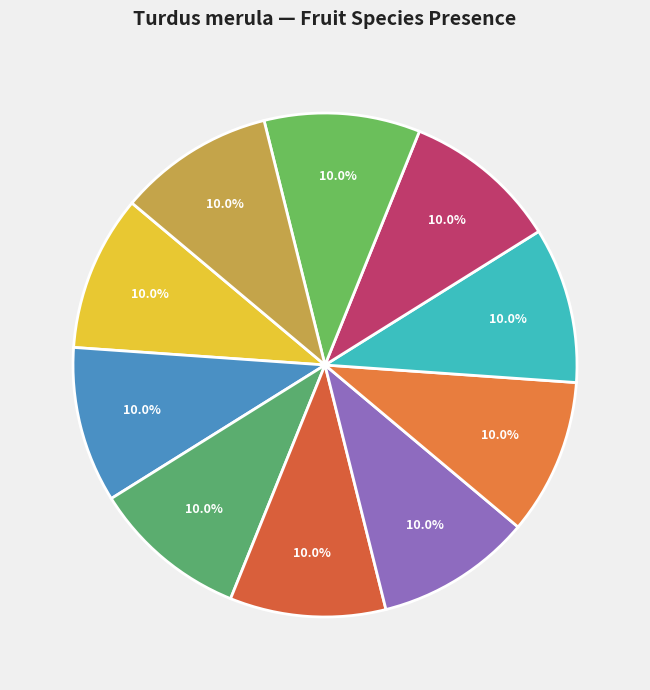

How many segments does this pie chart have?

10